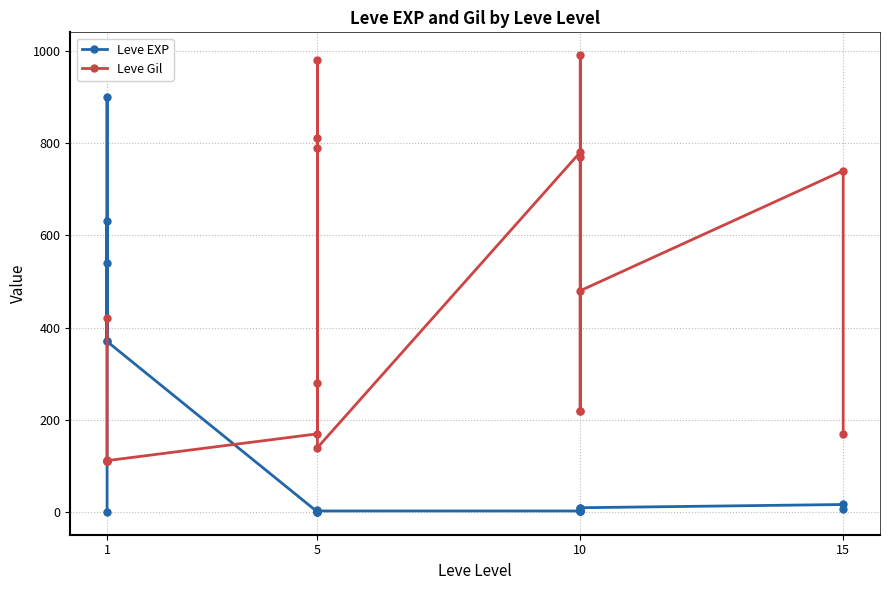

Which series has the largest total across all categories?

Leve Gil